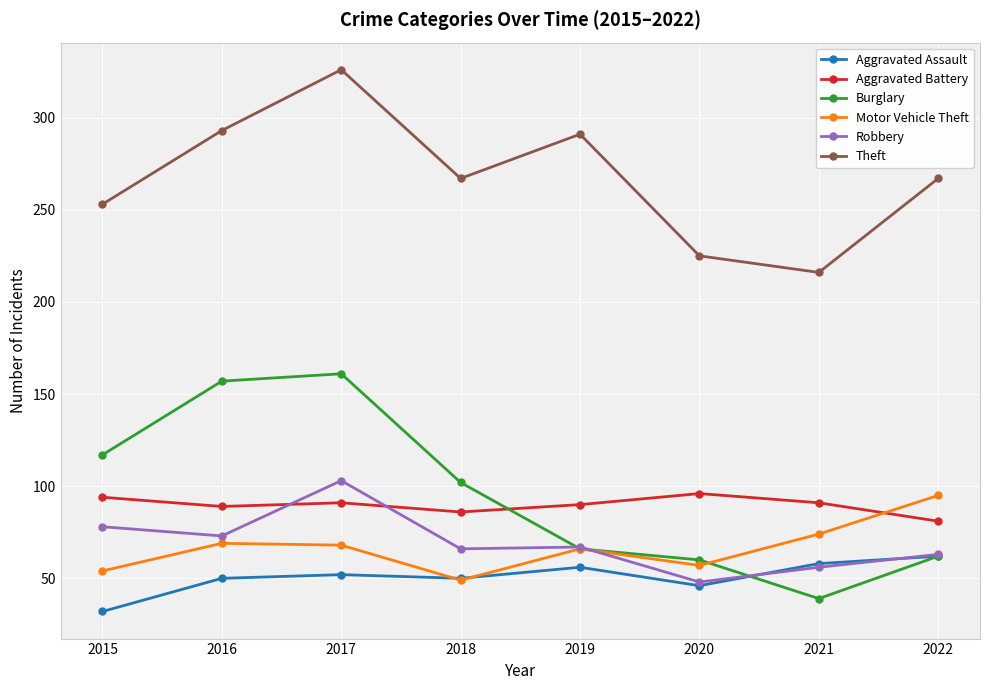

True or false: Burglary has a value of 60 at 2020.

True